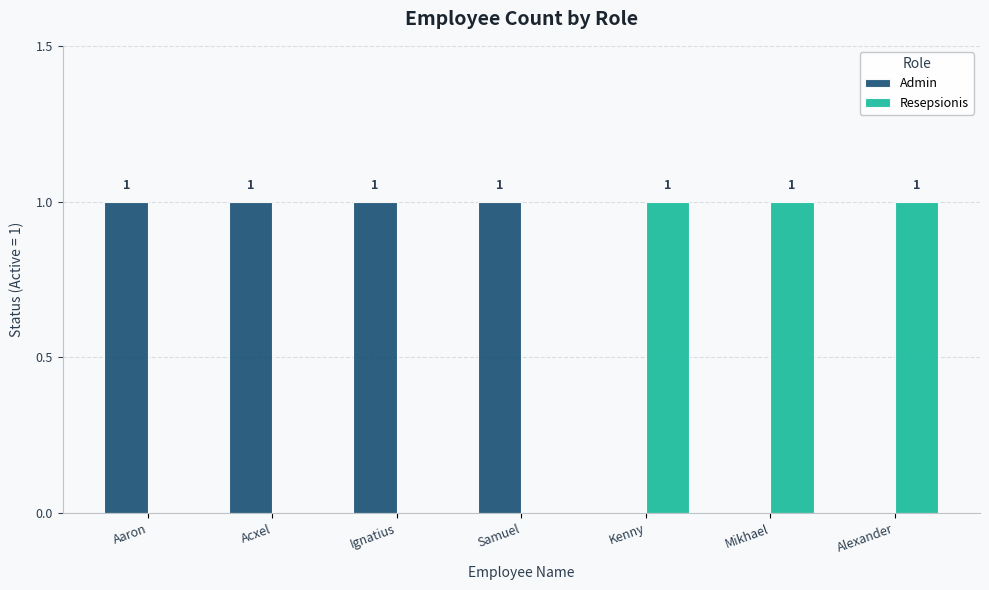

Is it true that Resepsionis equals 0 at Ignatius?

True